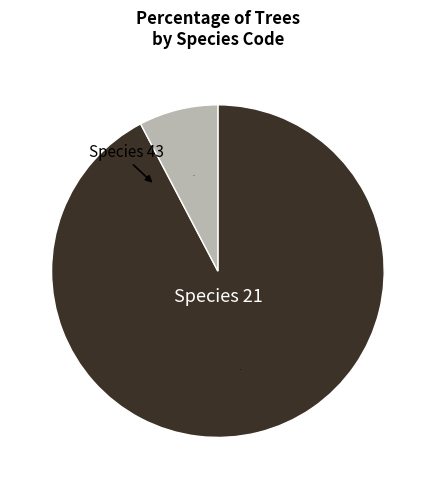

Does any single category account for the majority?

Yes